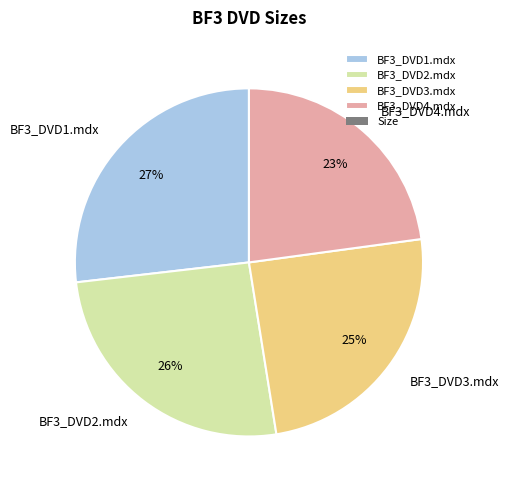

Rank the categories by value from highest to lowest.

BF3_DVD1.mdx, BF3_DVD2.mdx, BF3_DVD3.mdx, BF3_DVD4.mdx